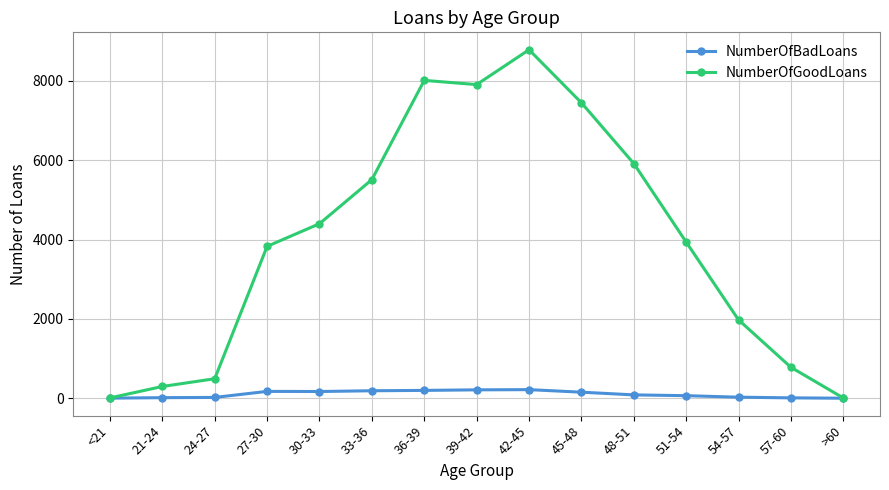

The value of NumberOfBadLoans at 39-42 is 211. True or false?

True